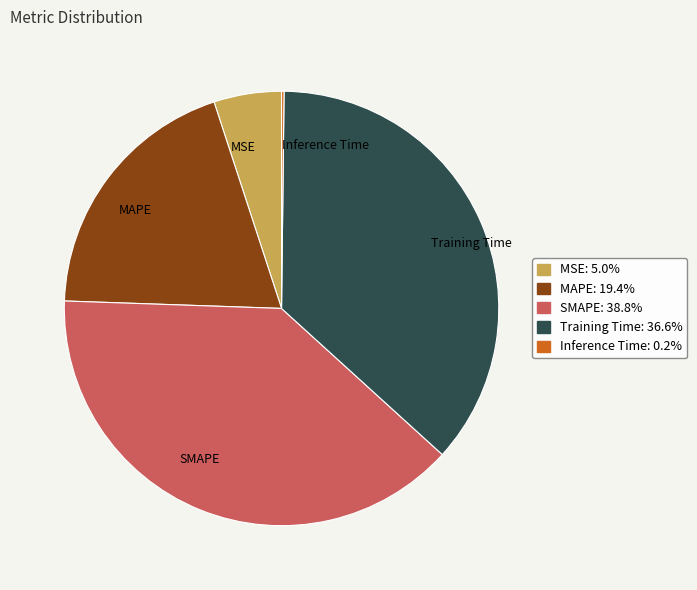

Do Training Time and MSE together represent more than half of the pie?

No